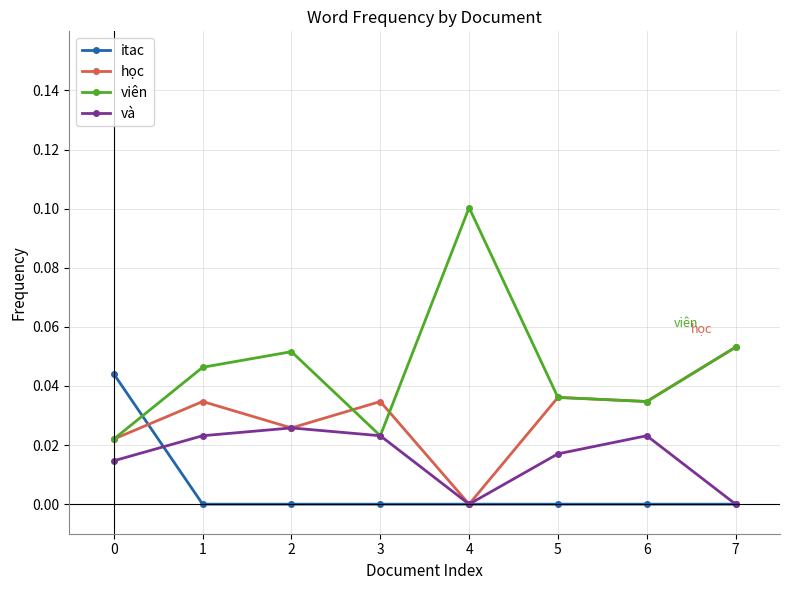

The và series shows 0.0 at 4. True or false?

True